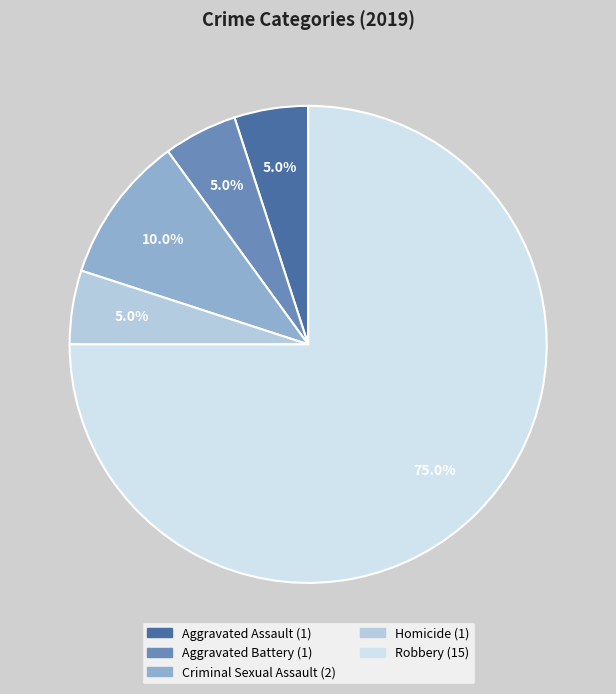

To the nearest percent, what is the combined percentage of Aggravated Battery and Homicide?

10%